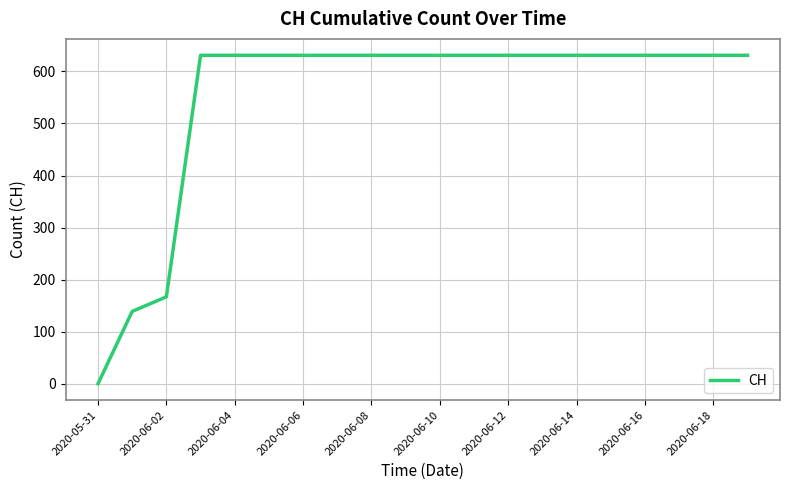

What is the greatest value displayed?

631